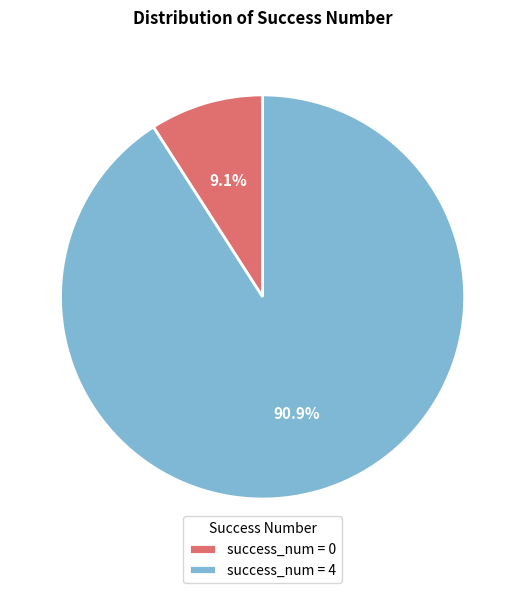

What portion of the pie excludes success_num = 4?

9.1%